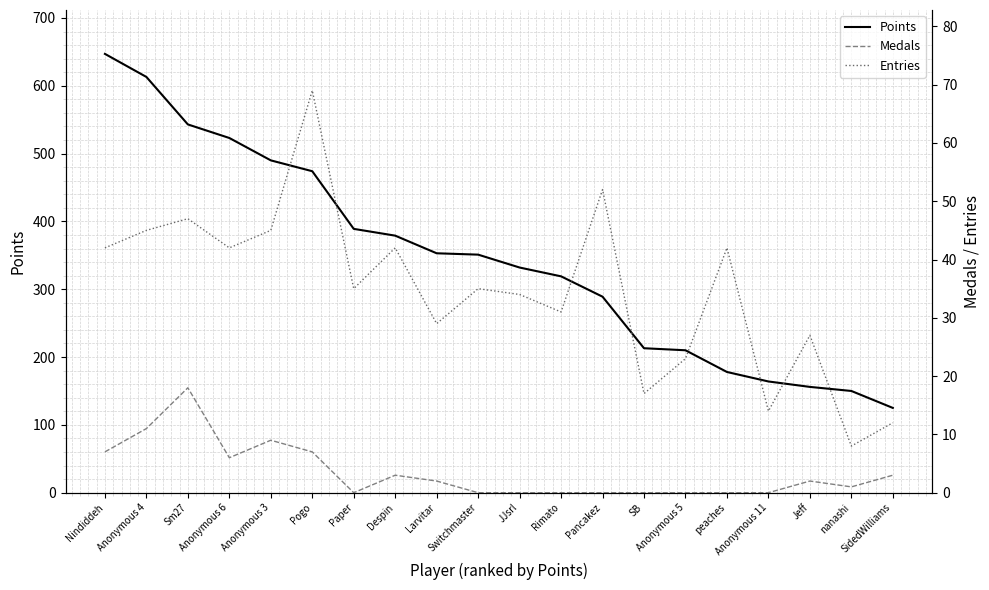

True or false: Entries and Points cross at least once.

False